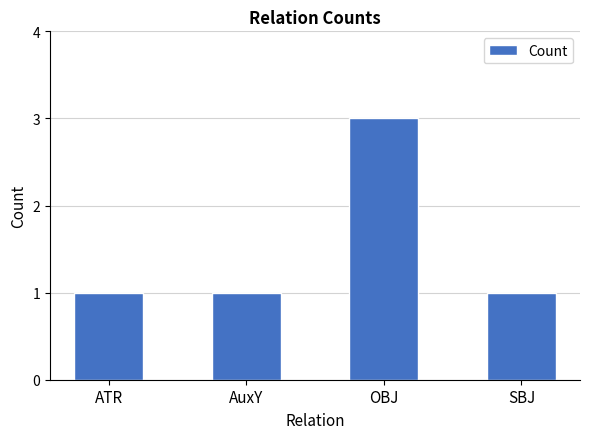

Is it true that the value at AuxY is 2?

False